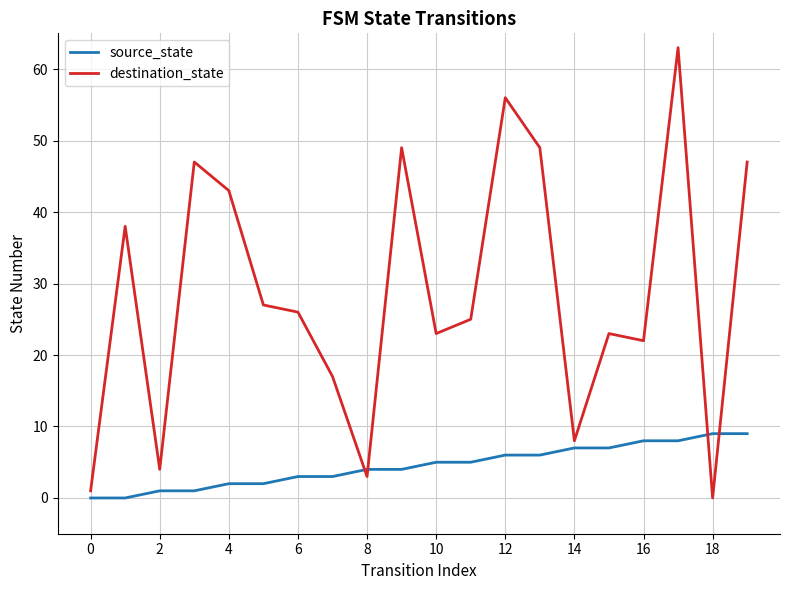

How many values in the source_state series are below 5?

10